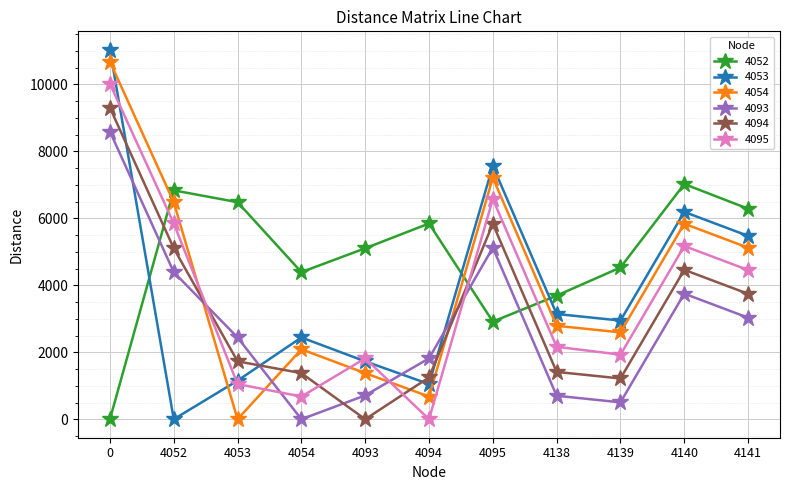

Which series changed the most between 4054 and 4094?

4093